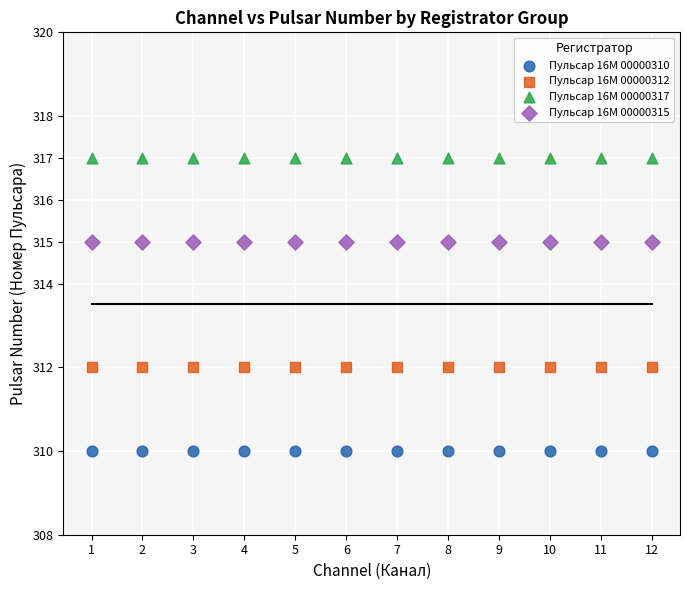

Which series contains the highest Y value?

Пульсар 16M 00000317